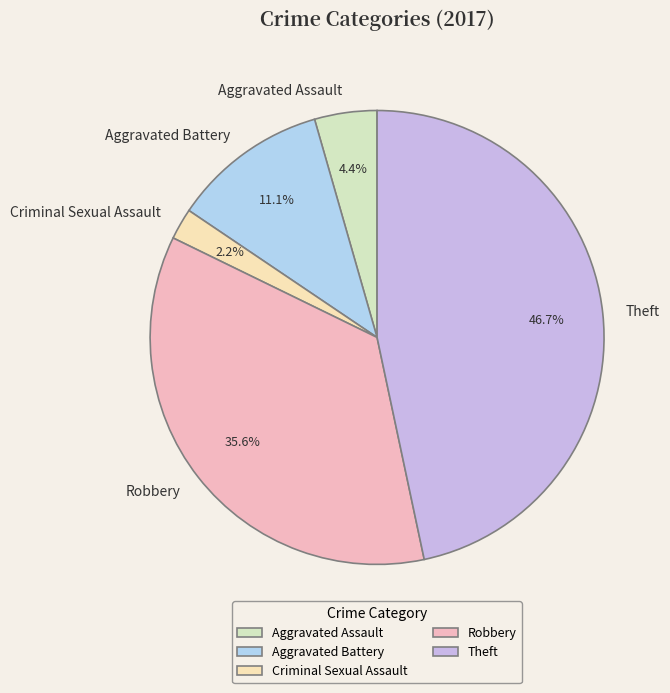

What is the largest slice in the pie chart?

Theft